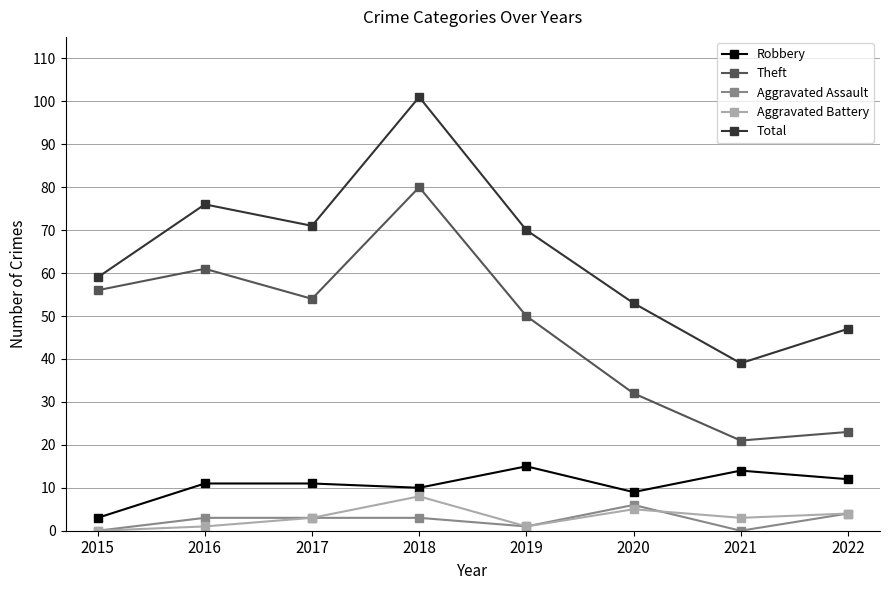

How many interior local peaks does the Total series have?

2